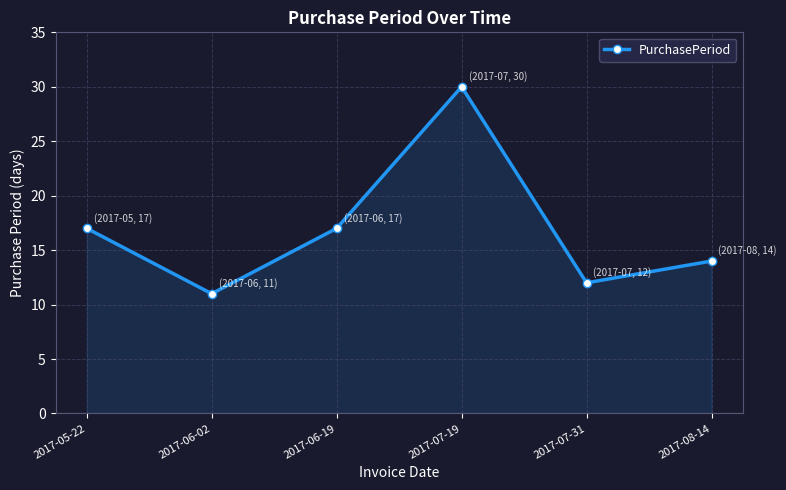

Count the number of data series in this chart.

1